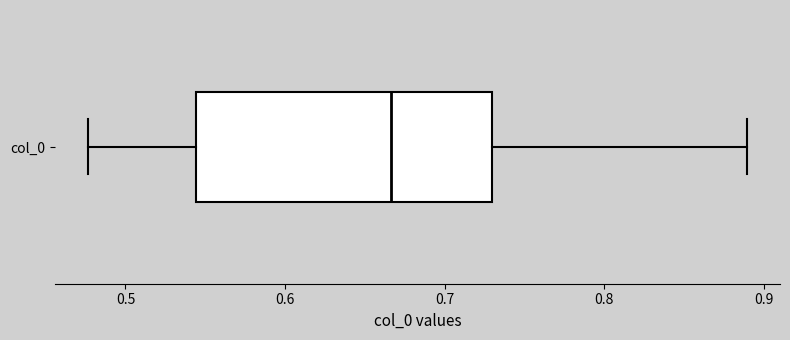

Where does the right whisker of the box for col_0 end on the x-axis? The values are not printed on the chart, so give them approximately, as read against the axis.

0.89